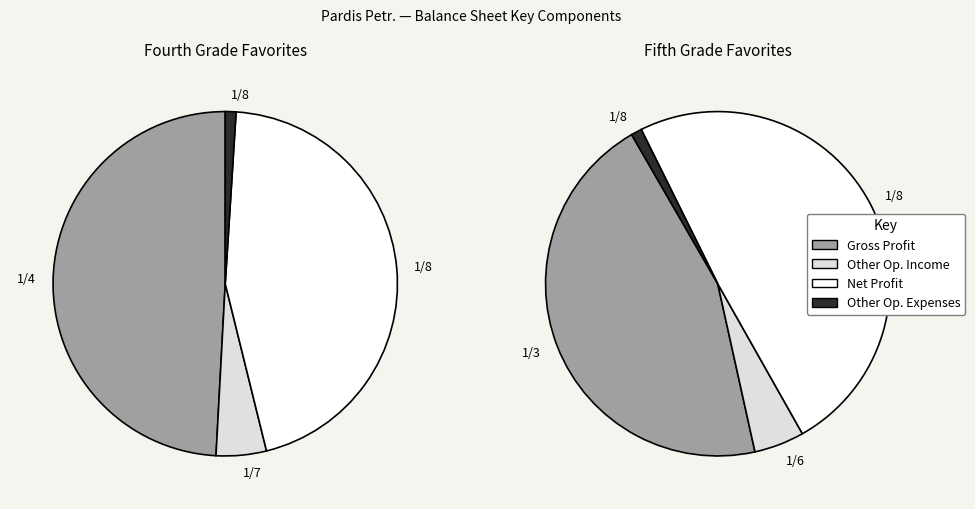

What percentage is NOT represented by net_profit?

54.9%